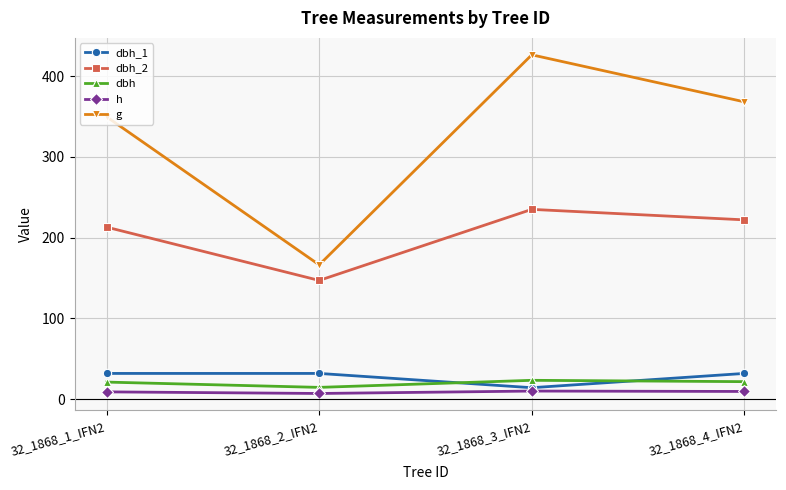

Where is the first local minimum for dbh_2?

32_1868_2_IFN2